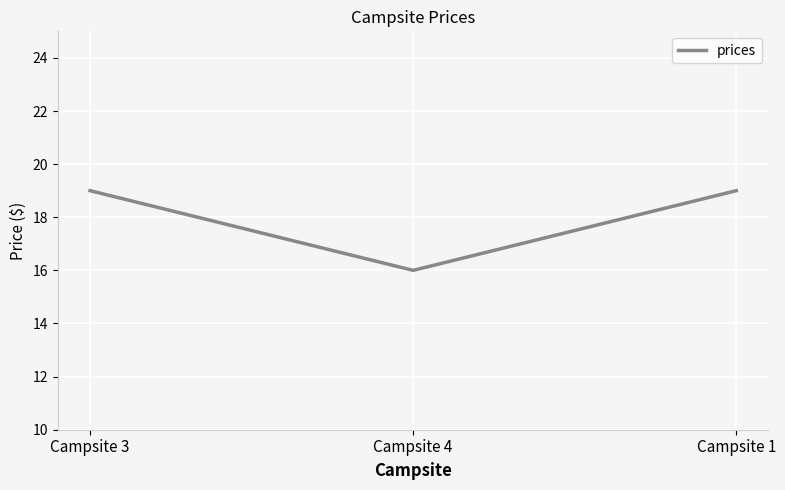

Which category has the lowest value across all series?

Campsite 4